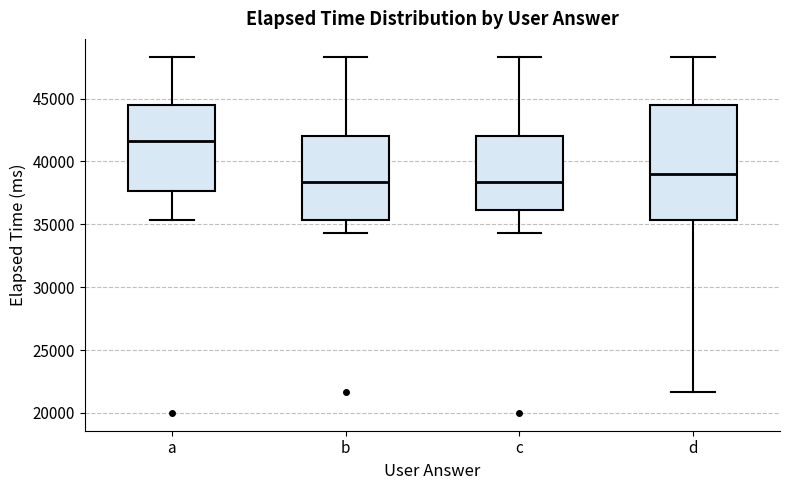

Comparing the boxes themselves (not the whiskers), which one is the tallest?

d